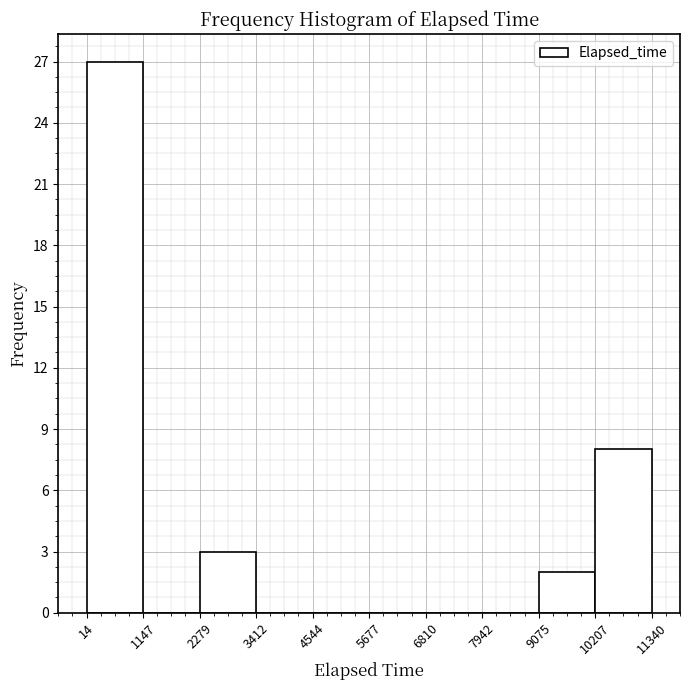

What is the height of the bar covering 14 to 1147 on the x-axis? The values are not printed on the chart, so give them approximately, as read against the axis.

27